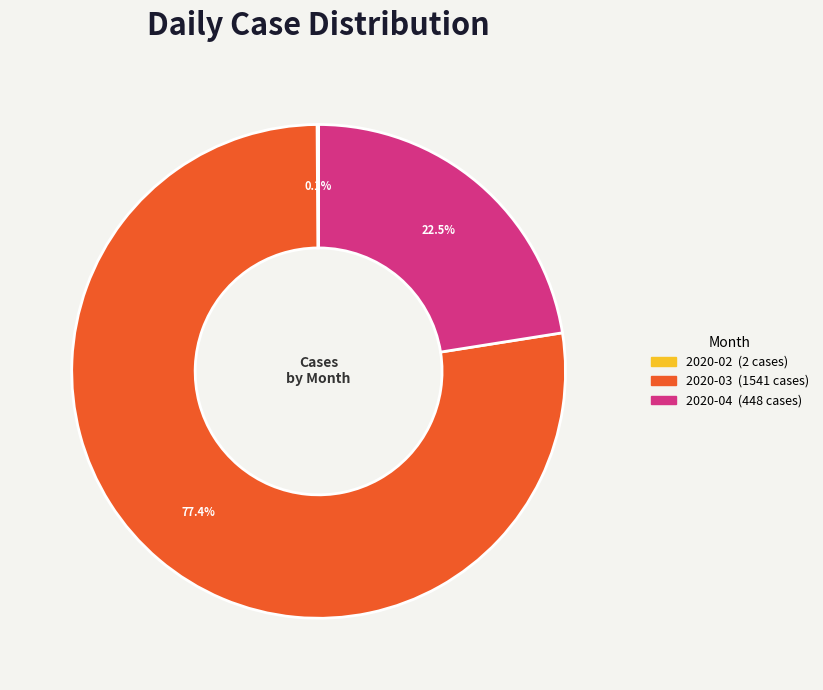

Does any single category account for the majority?

Yes